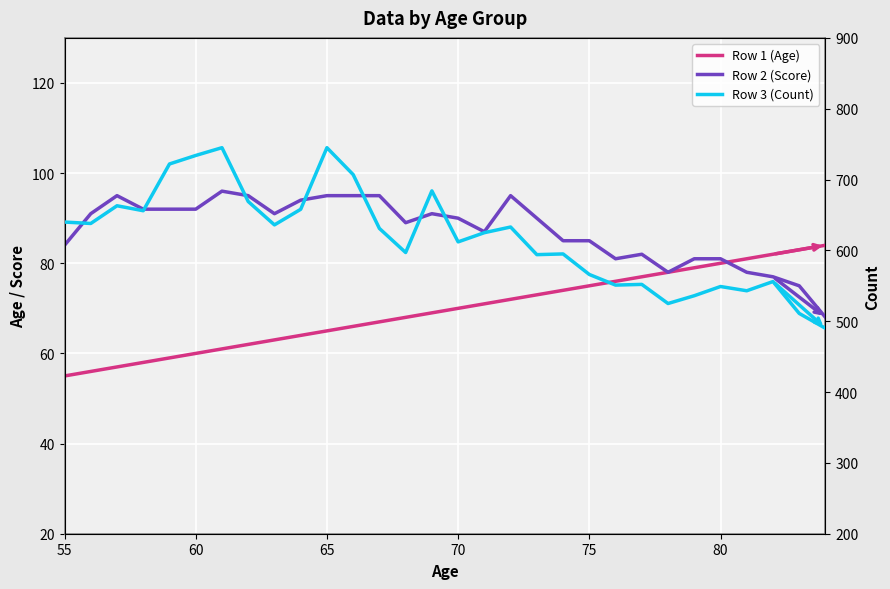

True or false: Row 1 (Age) and Row 3 (Count) intersect in this chart.

False